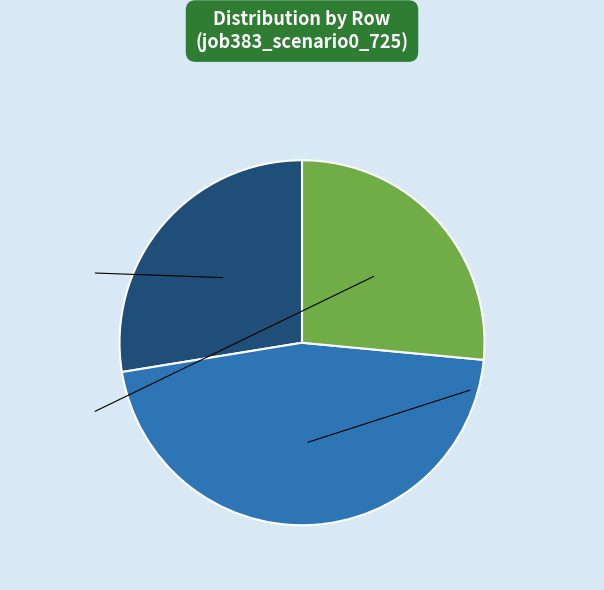

Is there any slice that represents more than half of the pie?

No